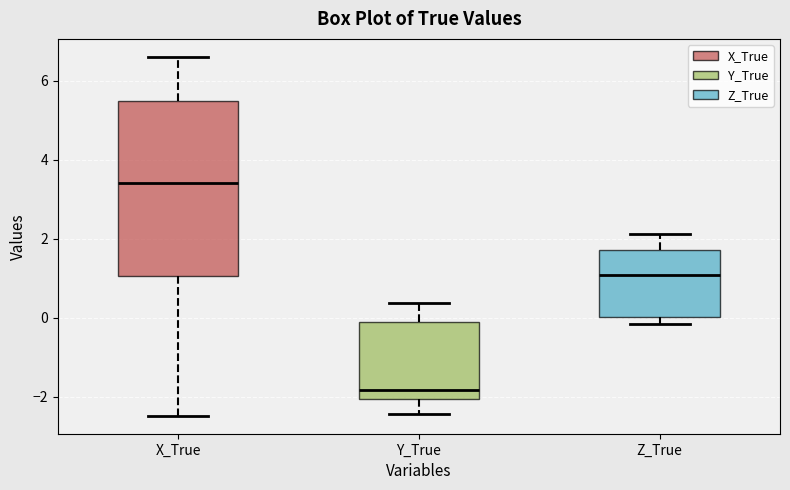

Reading left to right, transcribe this box plot: for each box, give where its median line is, the range the box spans, and where its two whiskers end, as read against the y-axis. The values are not printed on the chart, so give them approximately, as read against the axis.

X_True: median 3.4, box 1.0 to 5.4, whiskers -2.4 to 6.6
Y_True: median -1.8, box -2.0 to -0.2, whiskers -2.4 to 0.4
Z_True: median 1.0, box 0.0 to 1.8, whiskers -0.2 to 2.2